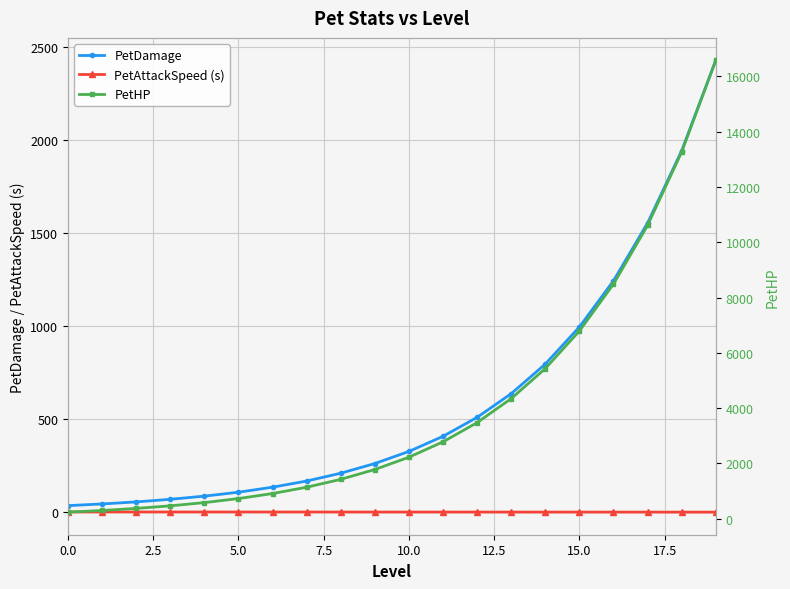

True or false: PetHP and PetDamage intersect in this chart.

False